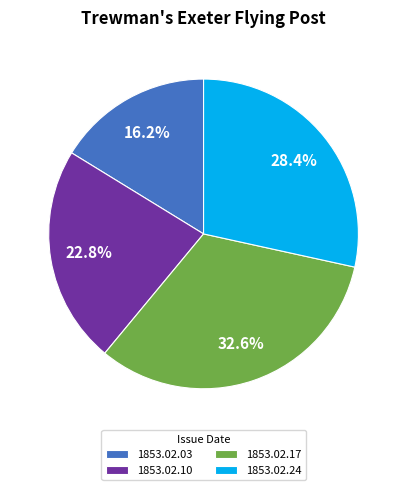

To the nearest percent, what is the average slice percentage?

25%